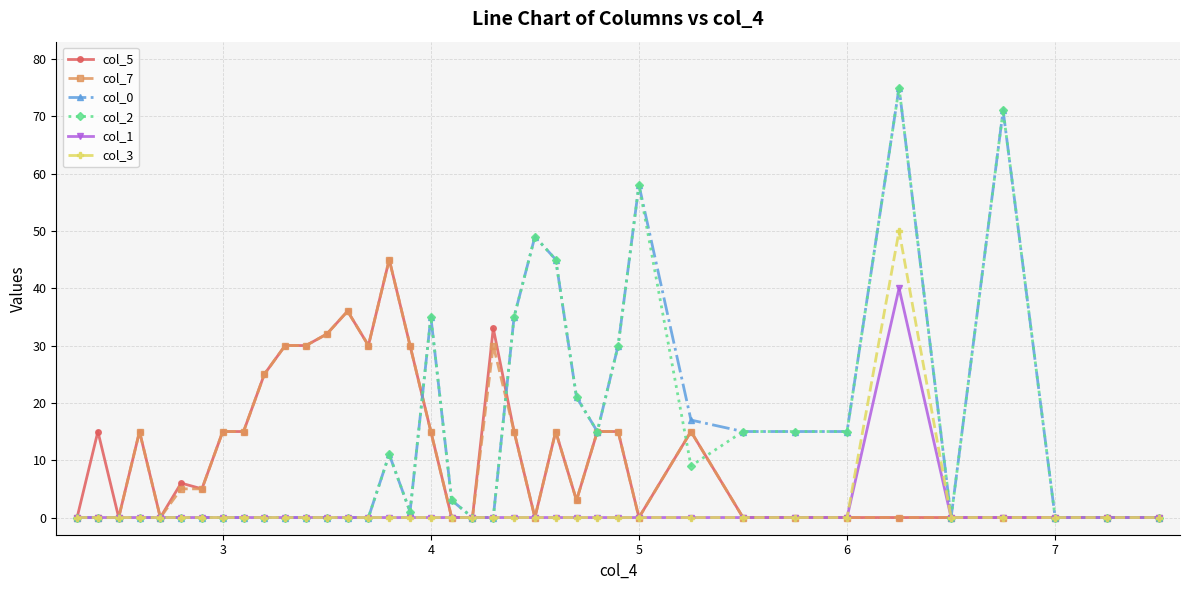

True or false: col_3 has more than 0 interior local peaks.

True